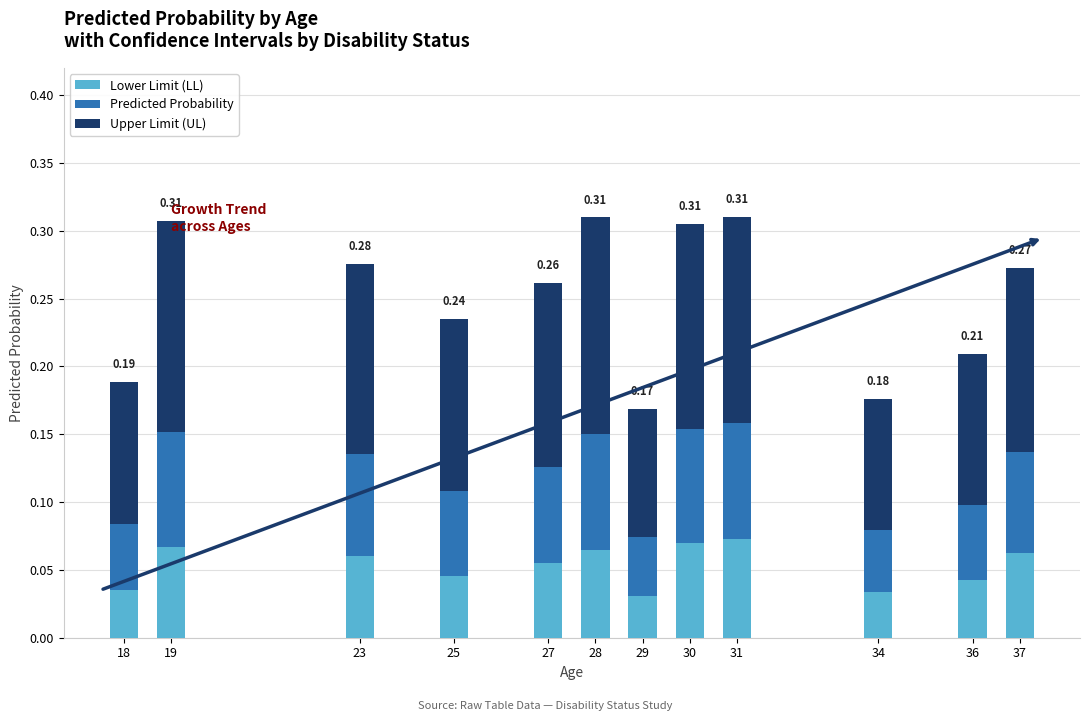

What is the total value across all series at 31?

0.3